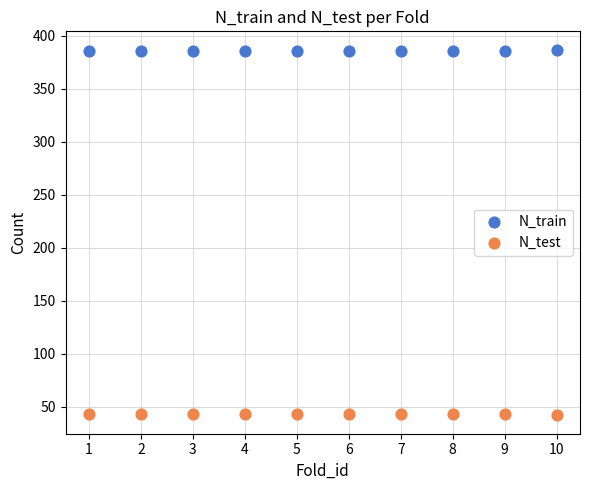

Which series reaches the minimum Y coordinate?

N_test